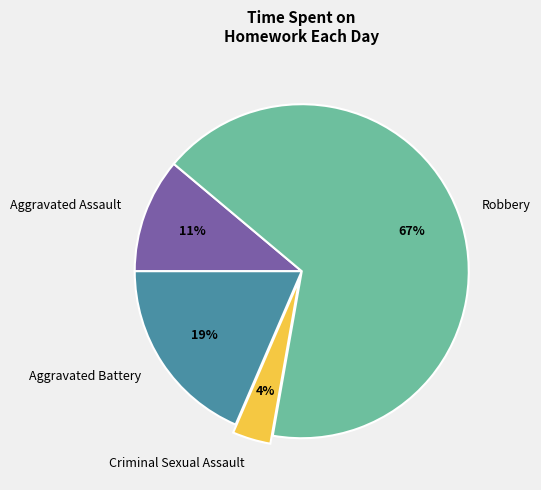

To the nearest percent, what percentage of the pie is Aggravated Assault?

11%